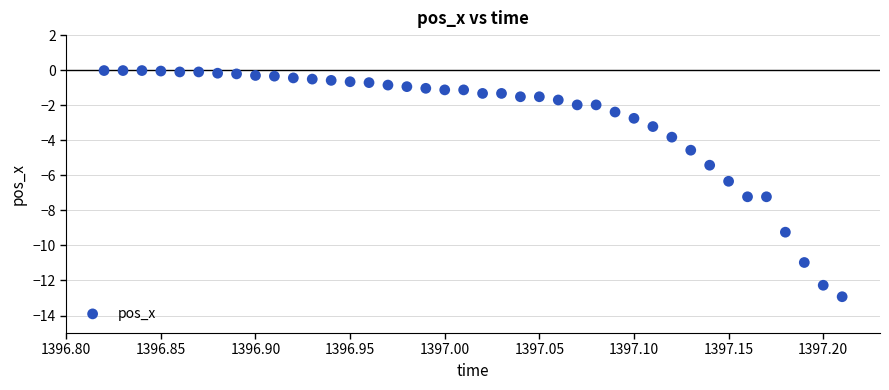

What is the range of X values (max minus min)?

0.4